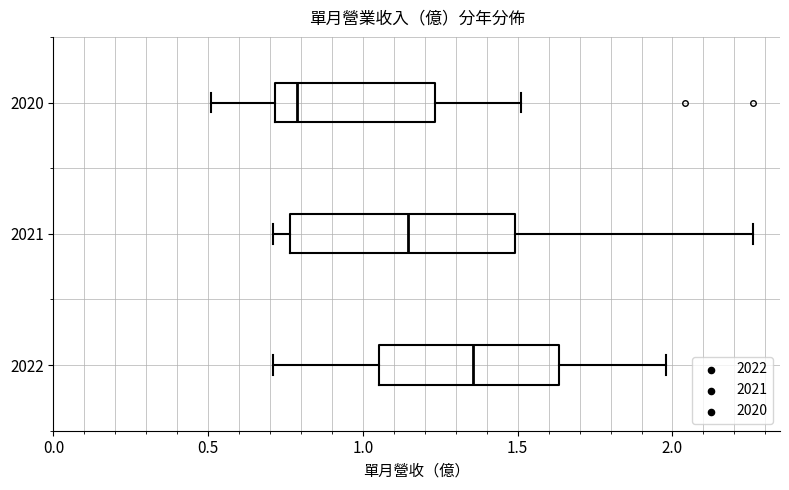

Which box has the furthest to the right median line?

2022